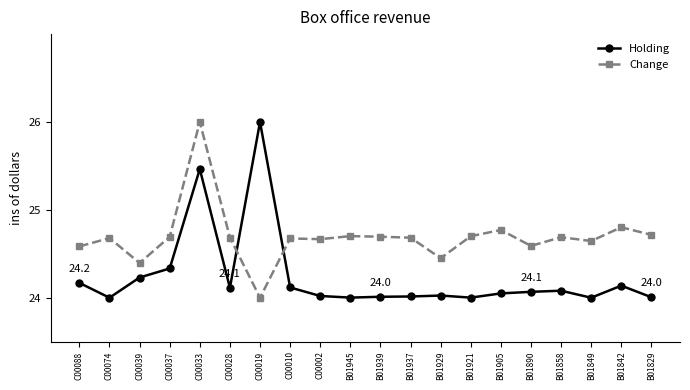

Does the chart display data point markers on the line(s)?

Yes